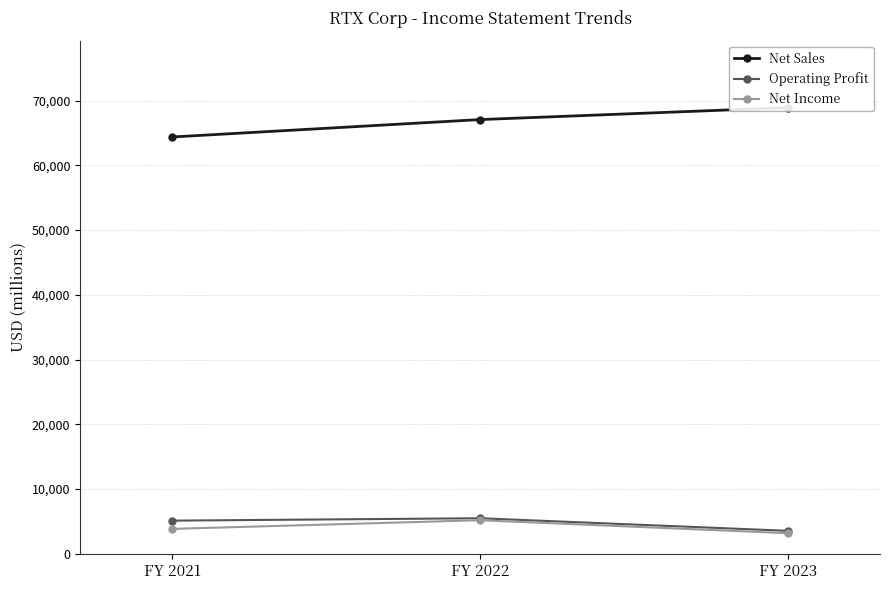

Which series has the largest total across all categories?

Net Sales